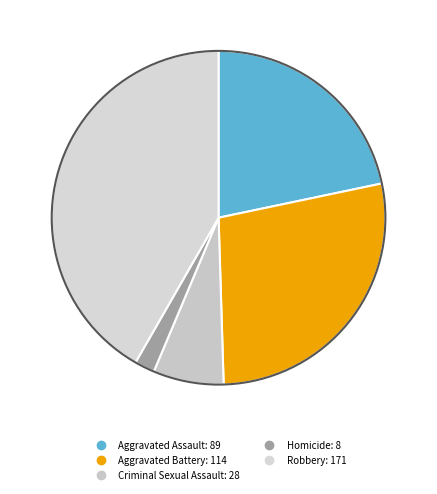

Does Aggravated Battery represent more than half of the total?

No